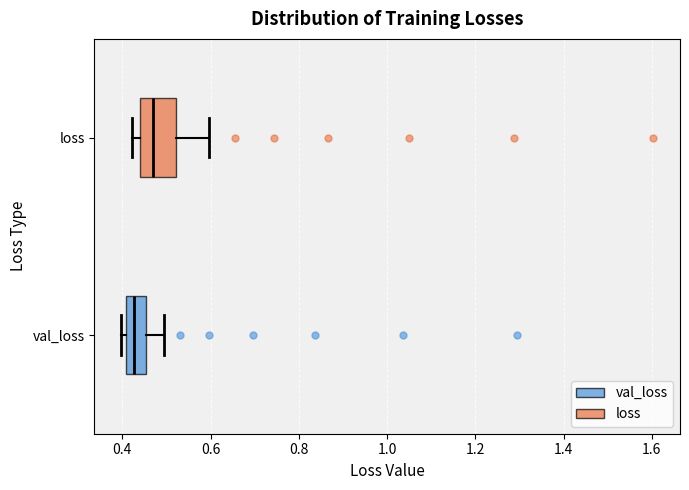

Reading bottom to top, read every box against the x-axis: the position of its median line, the range the box covers, and the ends of its whiskers. The values are not printed on the chart, so give them approximately, as read against the axis.

val_loss: median 0.42, box 0.40 to 0.46, whiskers 0.40 (just left of the box's left edge) to 0.50
loss: median 0.46, box 0.44 to 0.52, whiskers 0.42 to 0.60